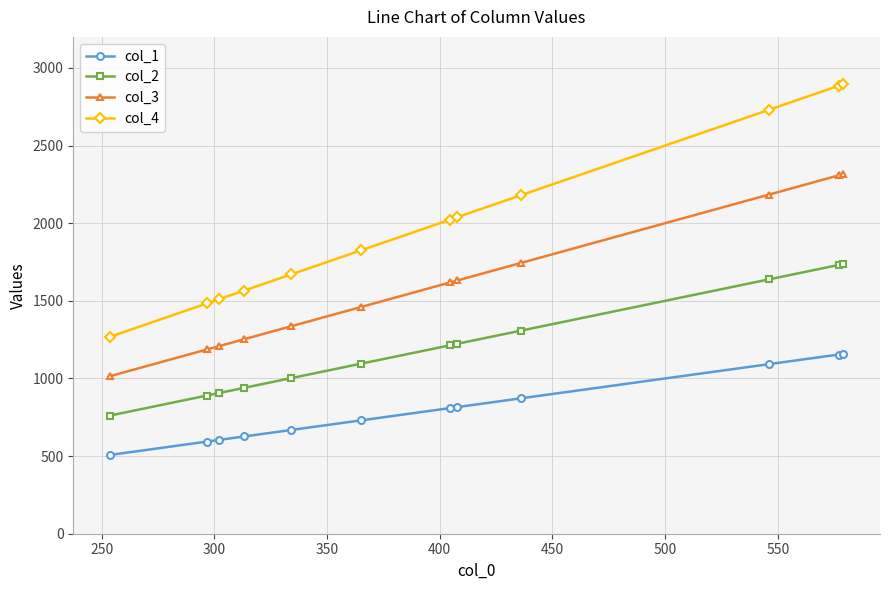

Which series has the widest spread of values?

col_4